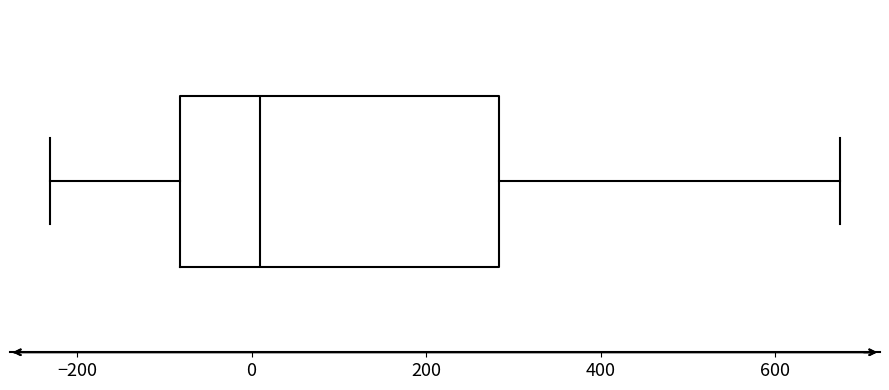

Where is the left edge of the box on the x-axis? The values are not printed on the chart, so give them approximately, as read against the axis.

-80